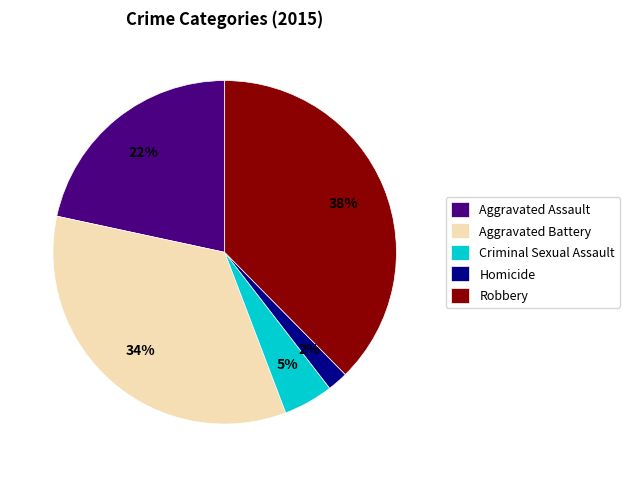

To the nearest percent, what is the difference between the Robbery and Aggravated Assault slice percentages?

16%